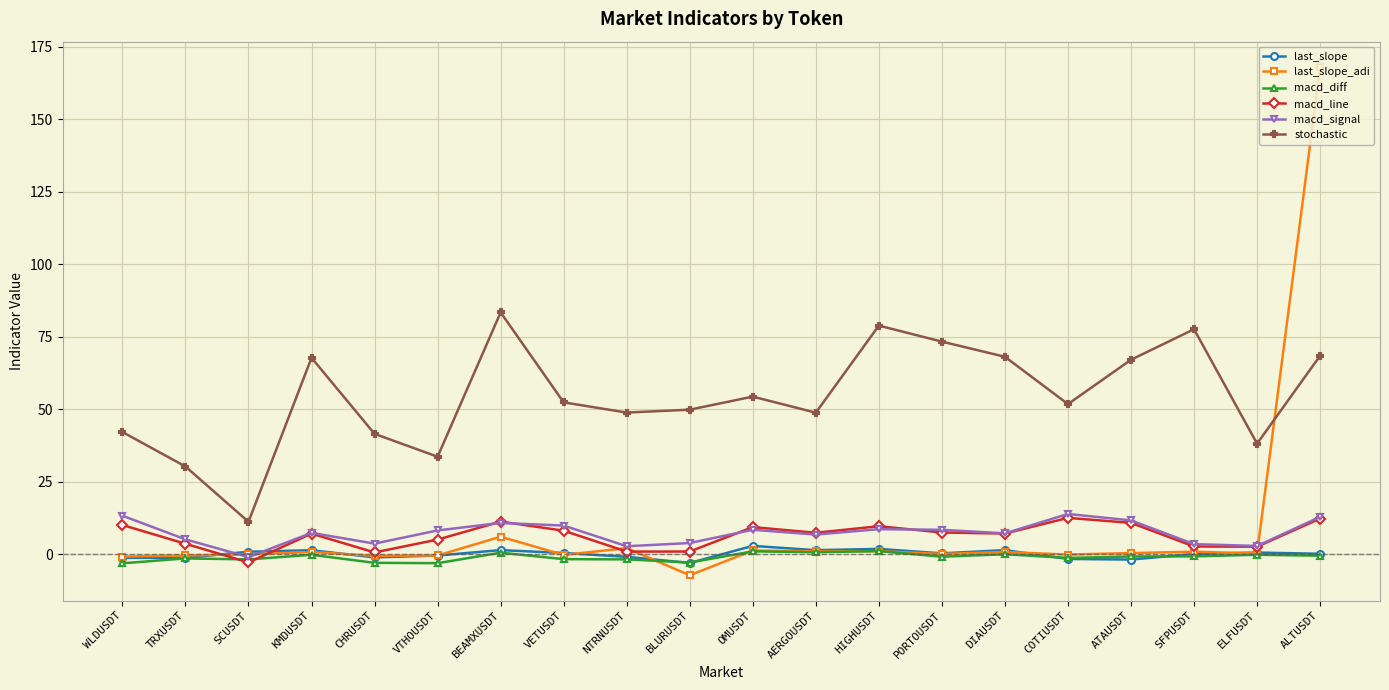

How many series are shown in this chart?

6